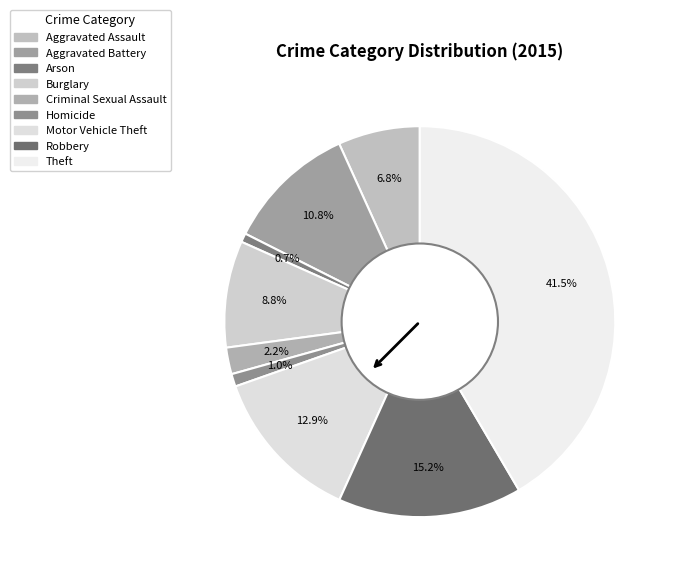

Is Theft the majority of the pie?

No